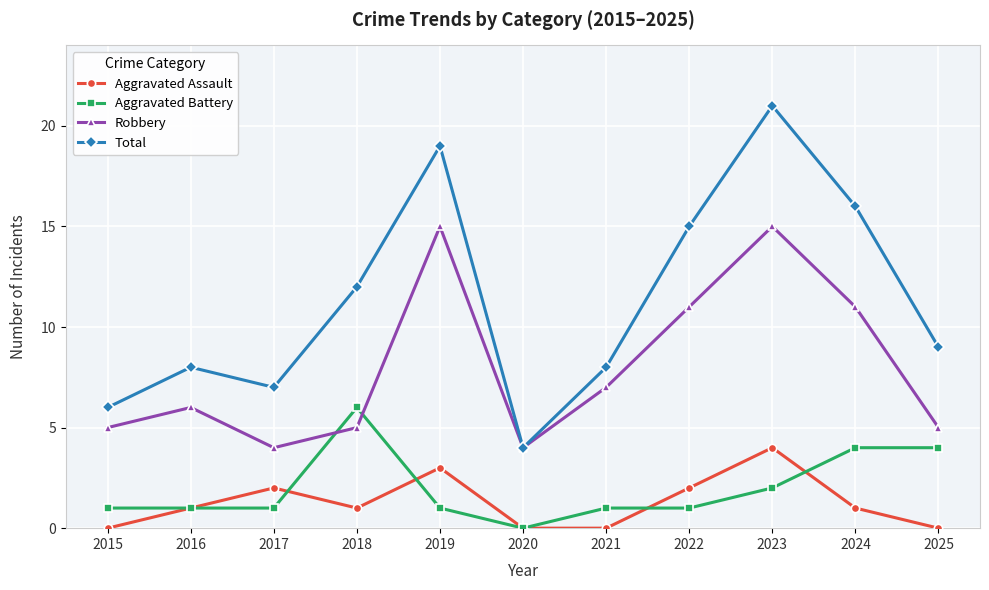

What is the difference between the highest and lowest values at 2015?

6